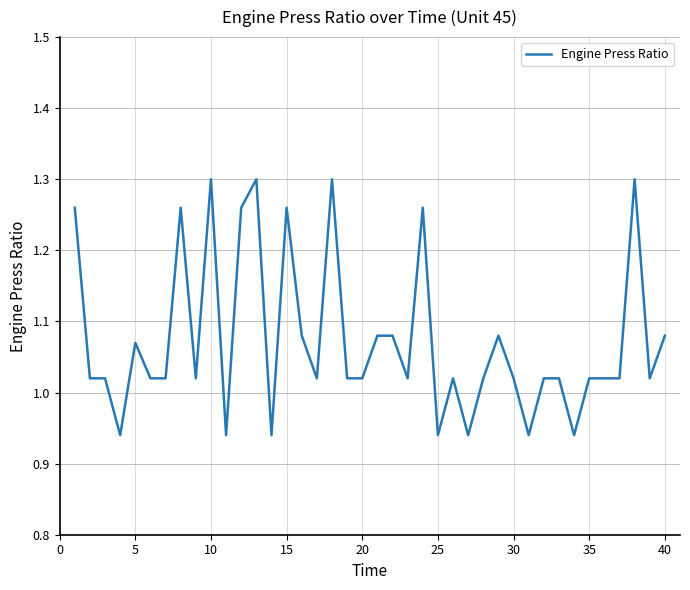

What is the difference between the maximum and minimum values?

0.4